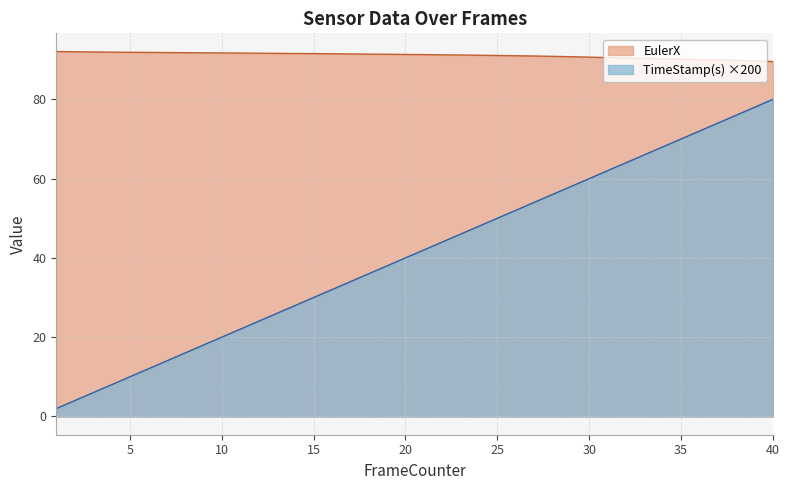

Which series has the widest spread of values?

TimeStamp(s) ×200